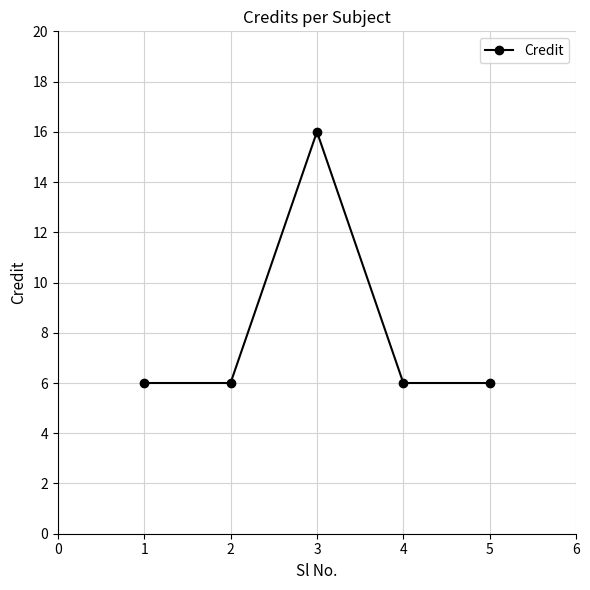

True or false: the data has more than 1 interior local peaks.

False